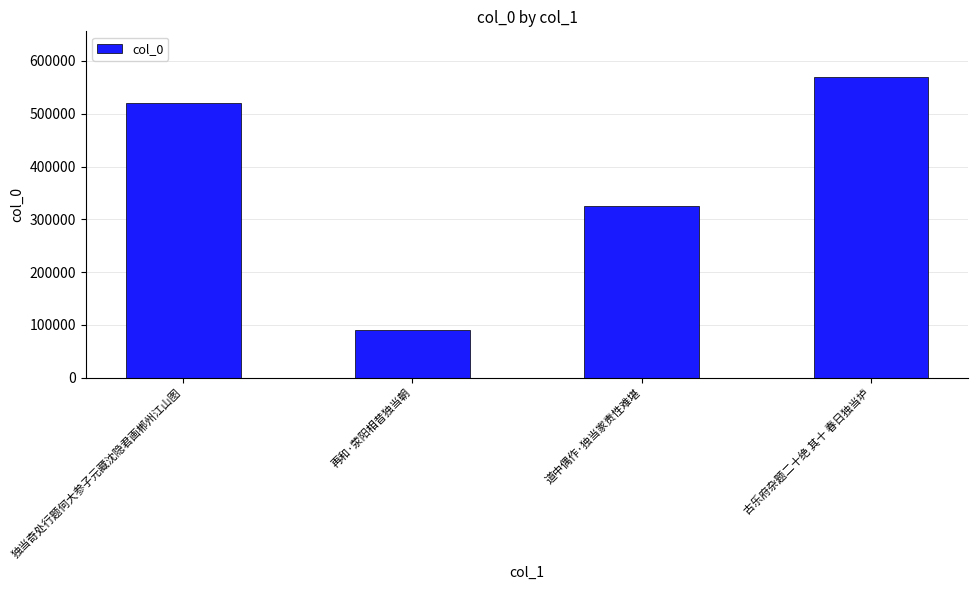

Reading left to right, list all the values displayed in this chart.

520604	90256	325994	570538